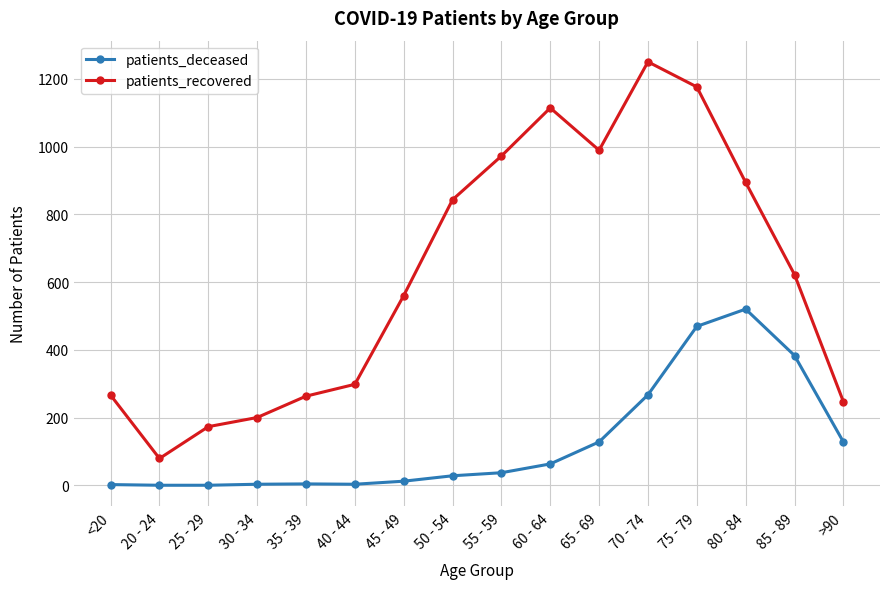

True or false: patients_deceased has more than 1 points higher than both neighbors.

True